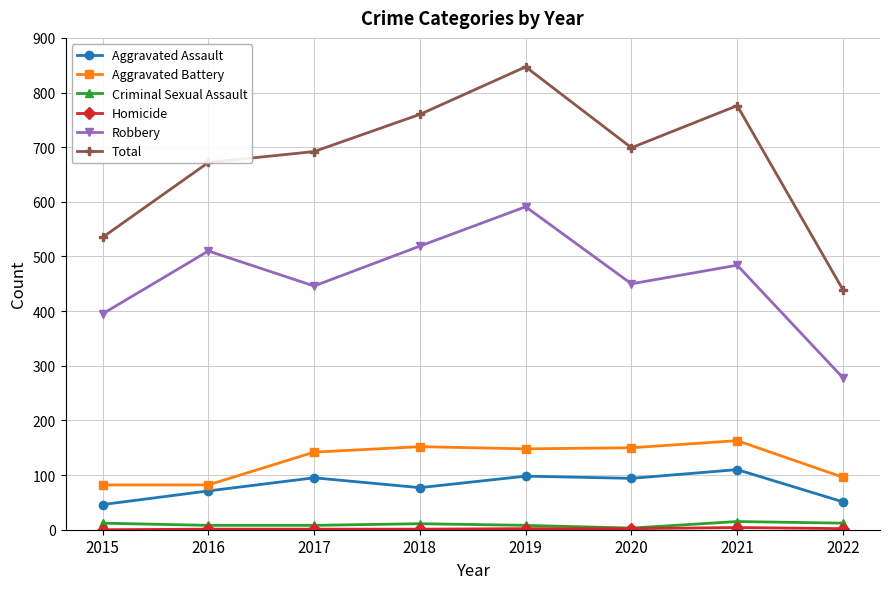

Is the value of Criminal Sexual Assault at 2021 greater than the value of Aggravated Battery at 2021?

No